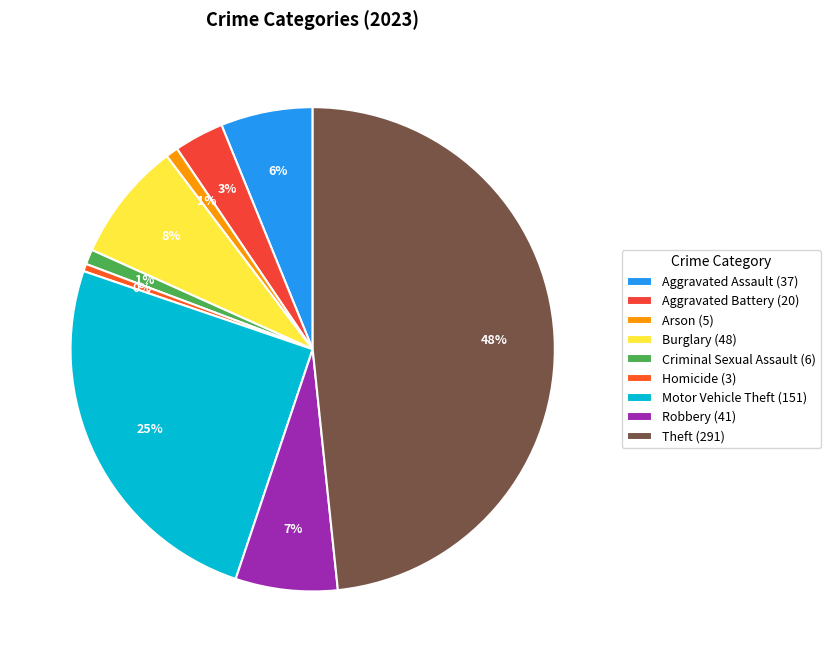

Which category has the smallest portion of the pie?

Homicide